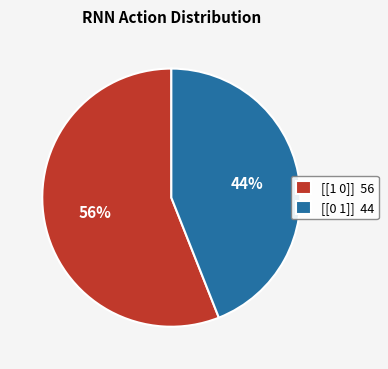

Is it true that [[1 0]] 56 is 46% of the pie?

False